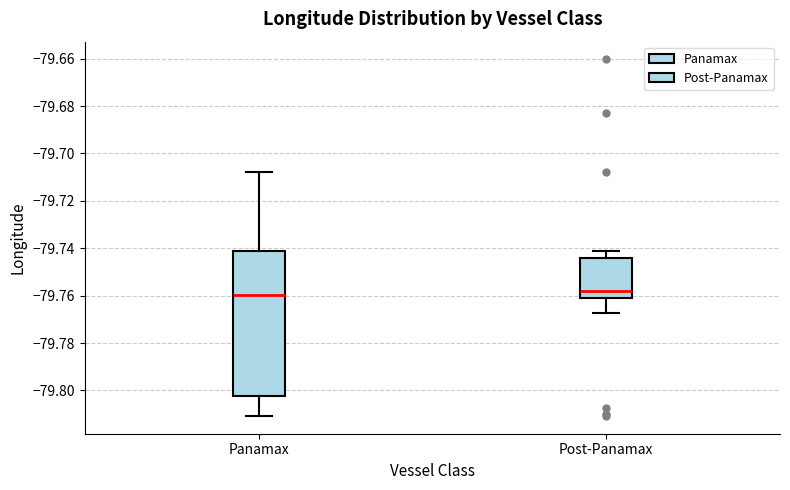

Comparing the boxes themselves (not the whiskers), which one is the tallest?

Panamax